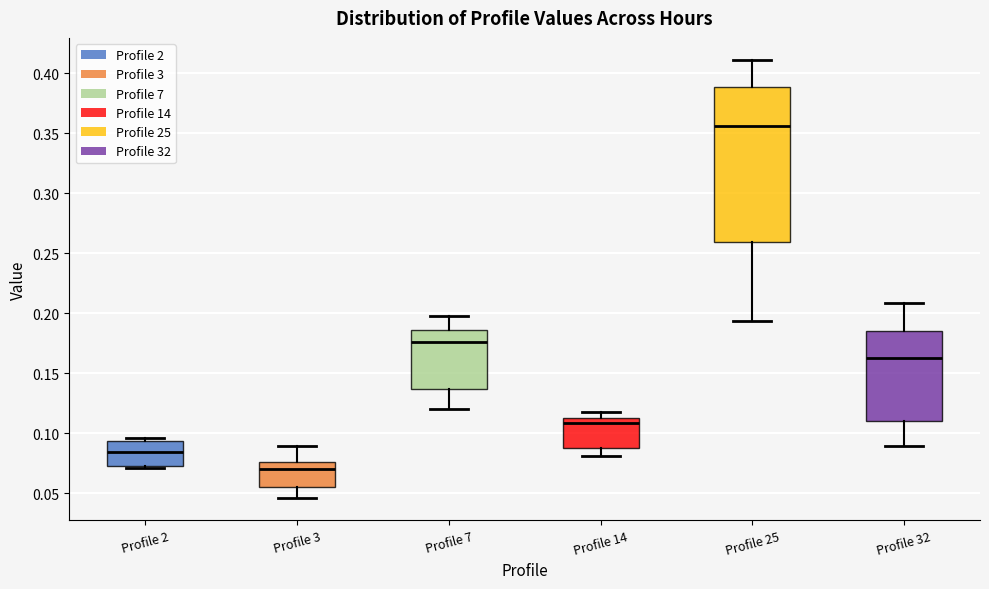

Which box has the highest median line?

Profile 25